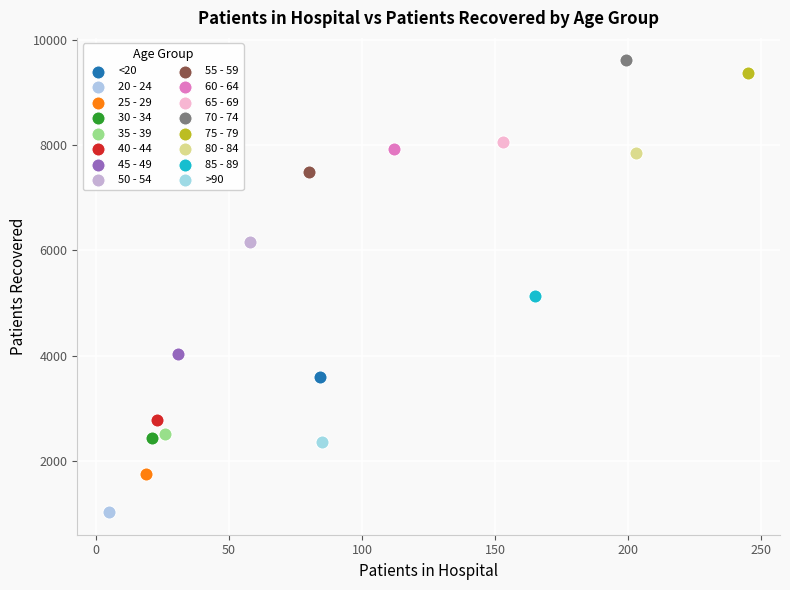

What are all the series names shown in the legend?

<20, 20 - 24, 25 - 29, 30 - 34, 35 - 39, 40 - 44, 45 - 49, 50 - 54, 55 - 59, 60 - 64, 65 - 69, 70 - 74, 75 - 79, 80 - 84, 85 - 89, >90